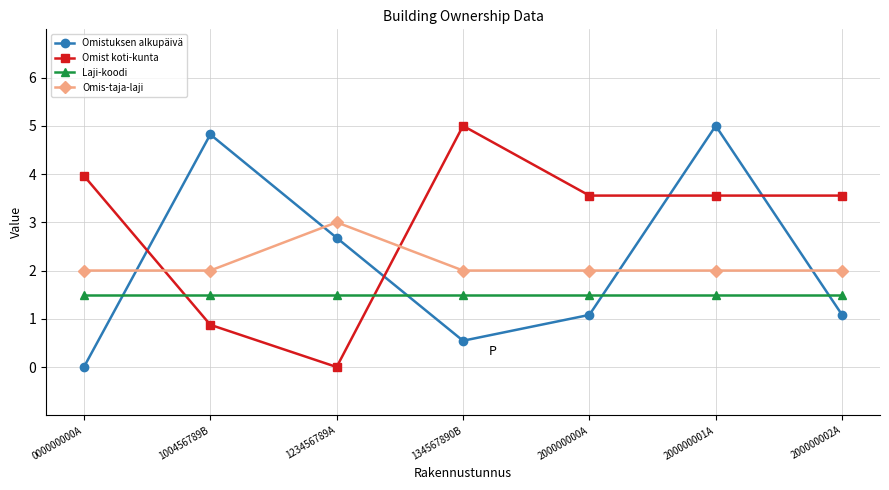

Reading right to left, transcribe all the data shown in this chart.

Omistuksen alkupäivä: 200000002A=1.1	200000001A=5.0	200000000A=1.1	134567890B=0.5	123456789A=2.7	100456789B=4.8	000000000A=0.0
Omist koti-kunta: 200000002A=3.6	200000001A=3.6	200000000A=3.6	134567890B=5.0	123456789A=0.0	100456789B=0.9	000000000A=4.0
Laji-koodi: 200000002A=1.5	200000001A=1.5	200000000A=1.5	134567890B=1.5	123456789A=1.5	100456789B=1.5	000000000A=1.5
Omis-taja-laji: 200000002A=2.0	200000001A=2.0	200000000A=2.0	134567890B=2.0	123456789A=3.0	100456789B=2.0	000000000A=2.0